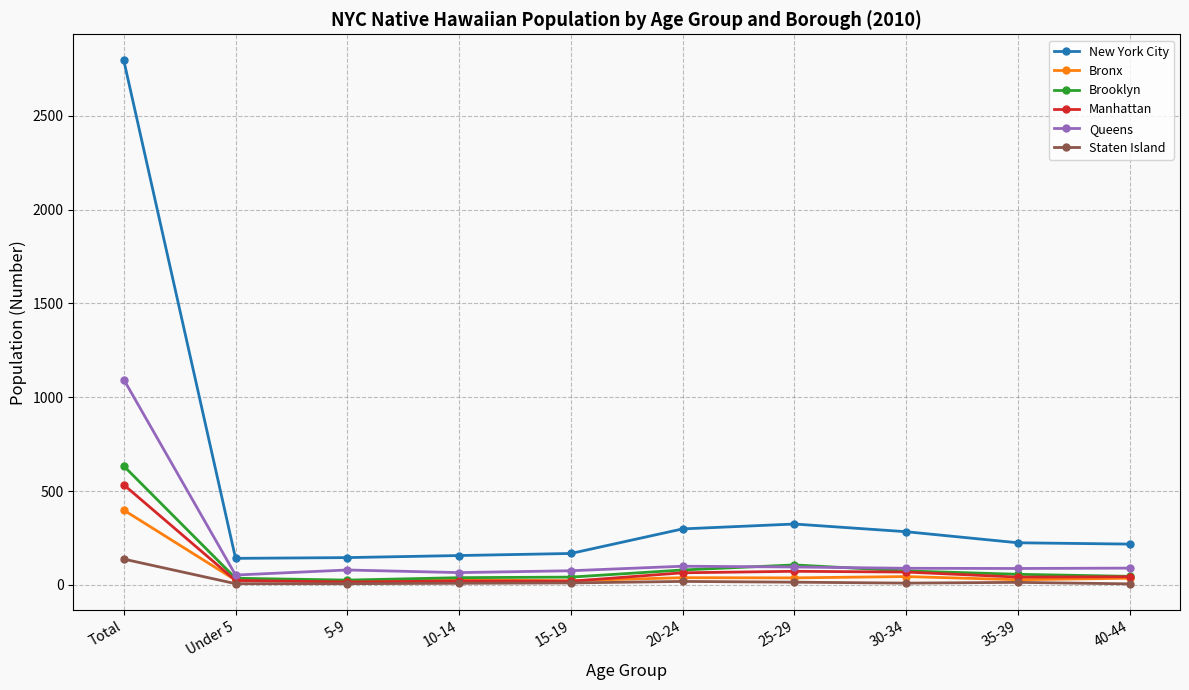

What is the difference between the second highest and second lowest values in the Brooklyn series?

71